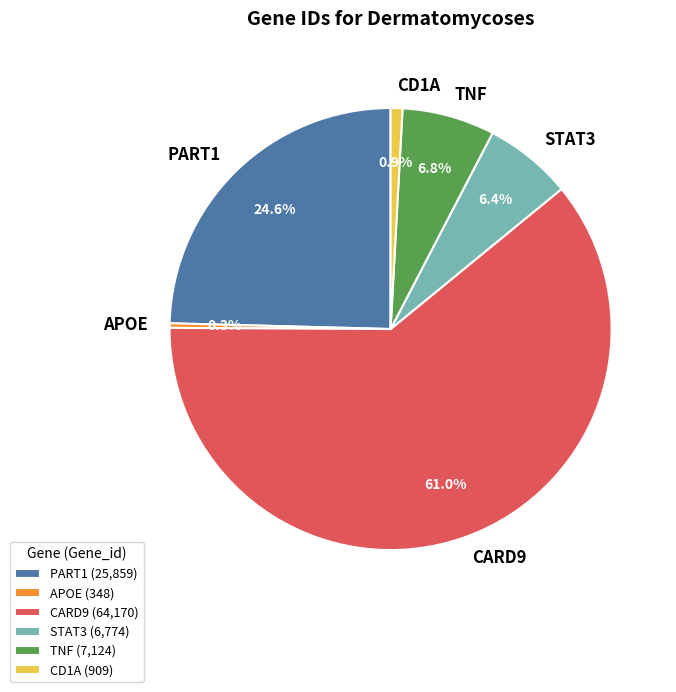

How much of the chart is everything except CARD9?

39.0%